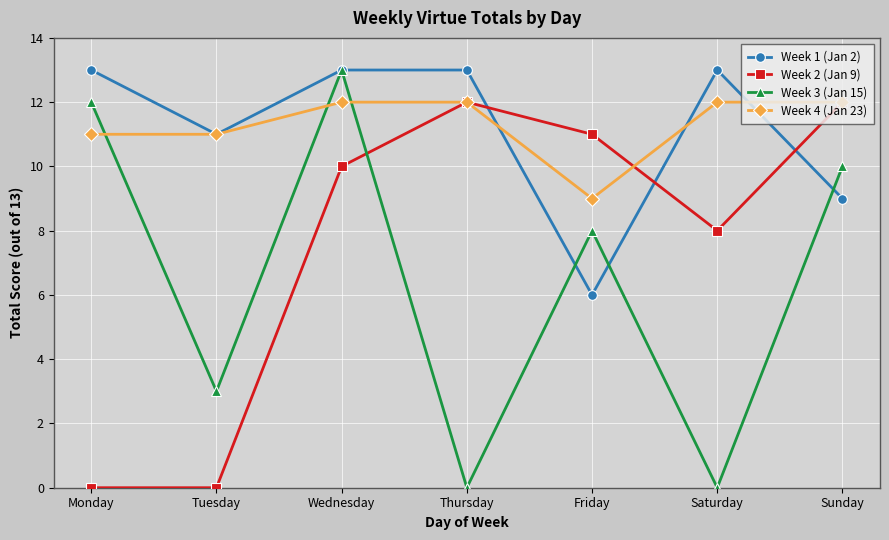

What is the maximum value for Week 1 (Jan 2)?

13